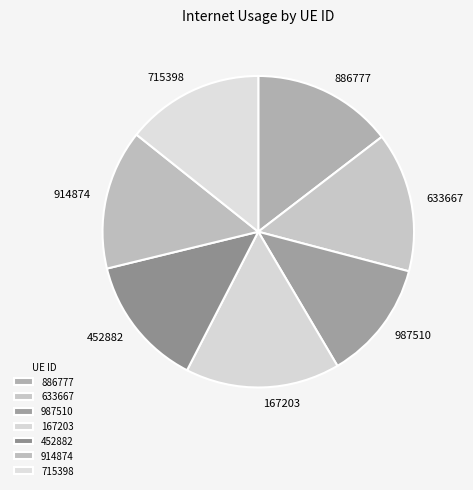

The 914874 slice represents 29% of the pie. True or false?

False